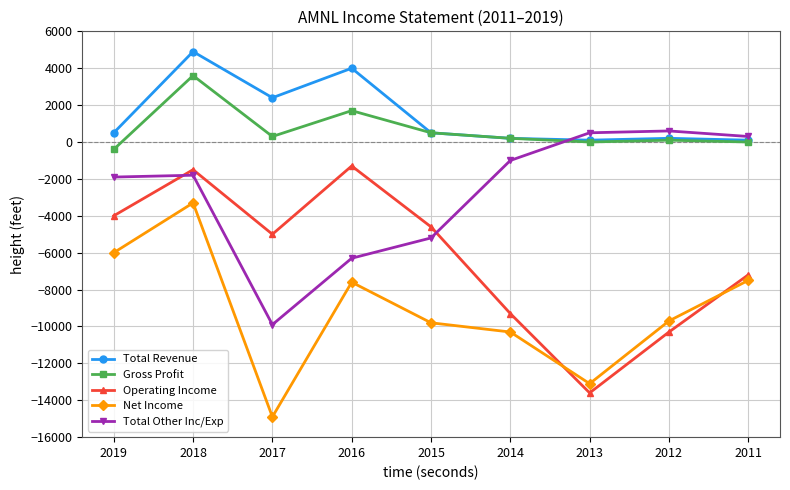

Reading left to right, what are all the values shown in this chart?

Total Revenue: 500	4900	2400	4000	500	200	100	200	100
Gross Profit: -400	3600	300	1700	500	200	0	100	0
Operating Income: -4000	-1500	-5000	-1300	-4600	-9300	-13600	-10300	-7200
Net Income: -6000	-3300	-14900	-7600	-9800	-10300	-13100	-9700	-7500
Total Other Inc/Exp: -1900	-1800	-9900	-6300	-5200	-1000	500	600	300